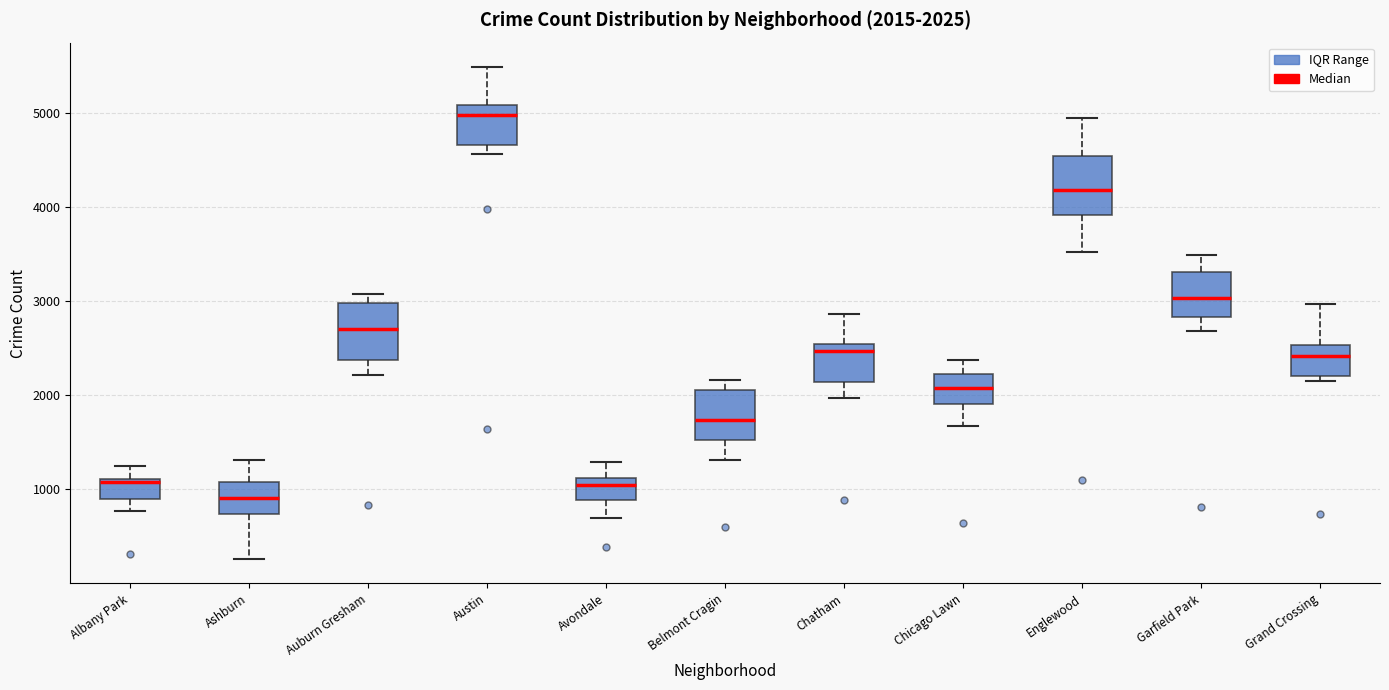

Which box's median line is the lowest?

Ashburn